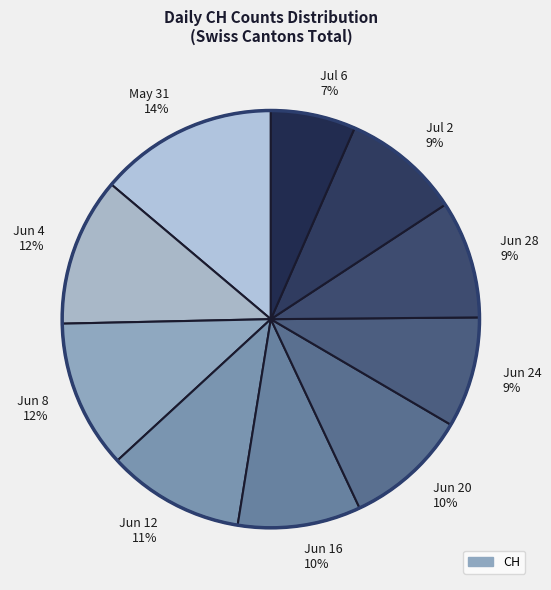

Which category has the smallest portion of the pie?

Jul 6 7%